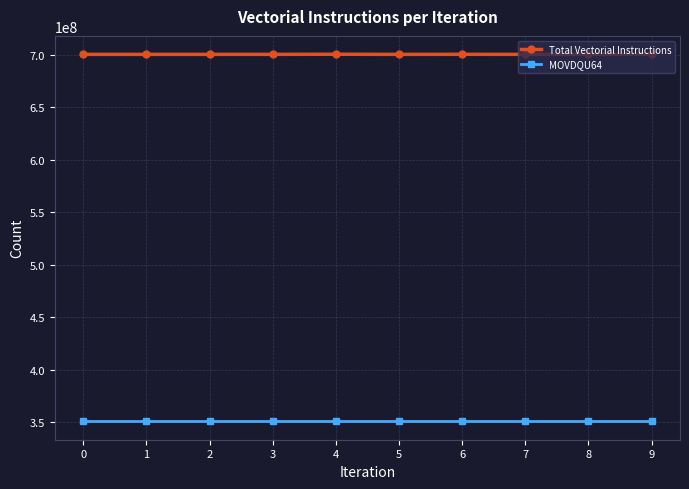

True or false: MOVDQU64 and Total Vectorial Instructions intersect in this chart.

False